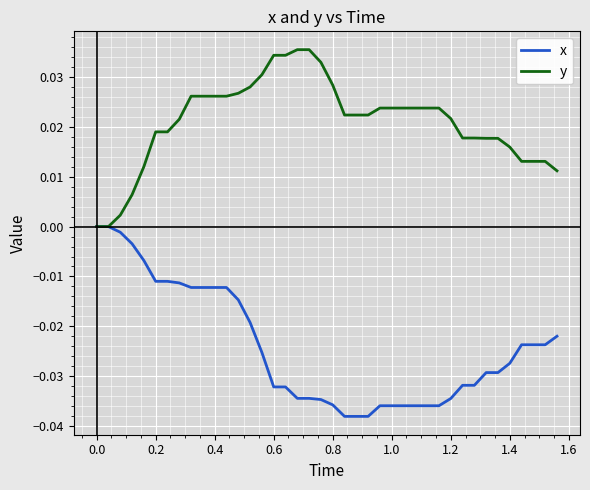

List the series in order of their peak value, lowest first.

x, y